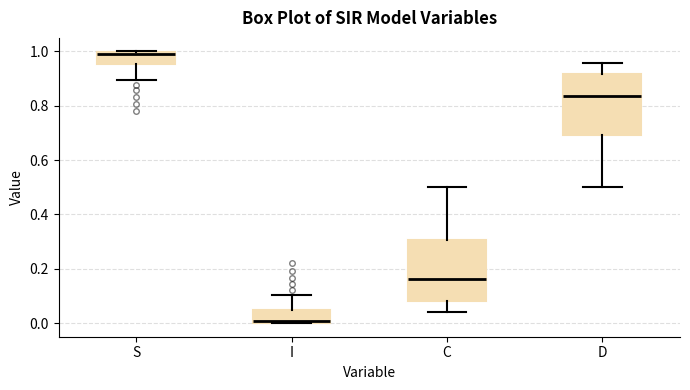

Reading left to right, read every box against the y-axis: the position of its median line, the range the box covers, and the ends of its whiskers. The values are not printed on the chart, so give them approximately, as read against the axis.

S: median 1.00 (just below the box's upper edge), box 0.96 to 1.00, whiskers 0.90 to 1.00
I: median 0.00 (just above the box's lower edge), box 0.00 to 0.04, whiskers 0.00 to 0.10
C: median 0.16, box 0.08 to 0.30, whiskers 0.04 to 0.50
D: median 0.84, box 0.70 to 0.92, whiskers 0.50 to 0.96